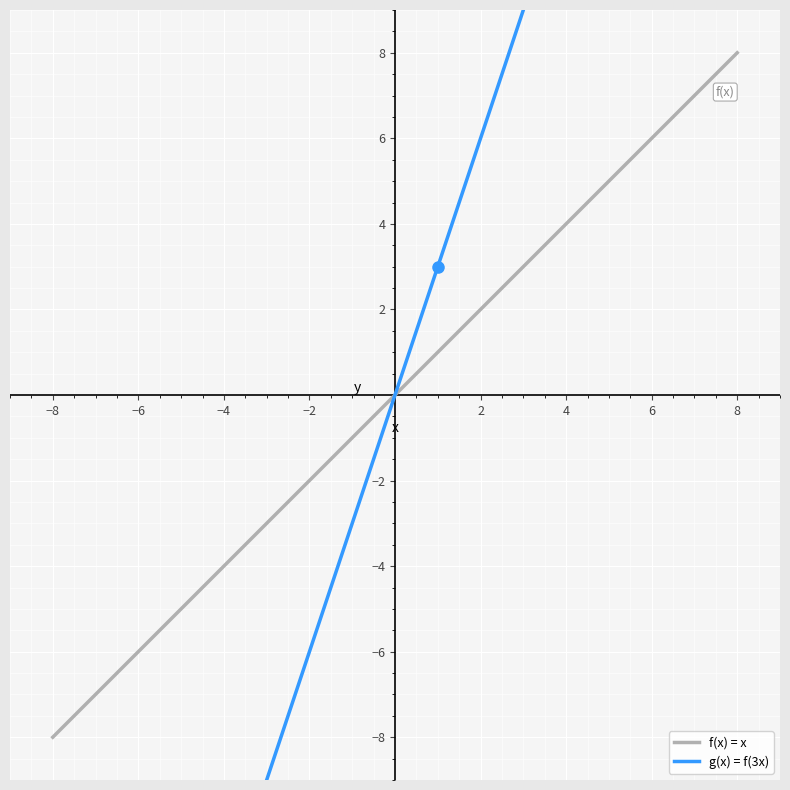

Which category has the lowest value across all series?

−8